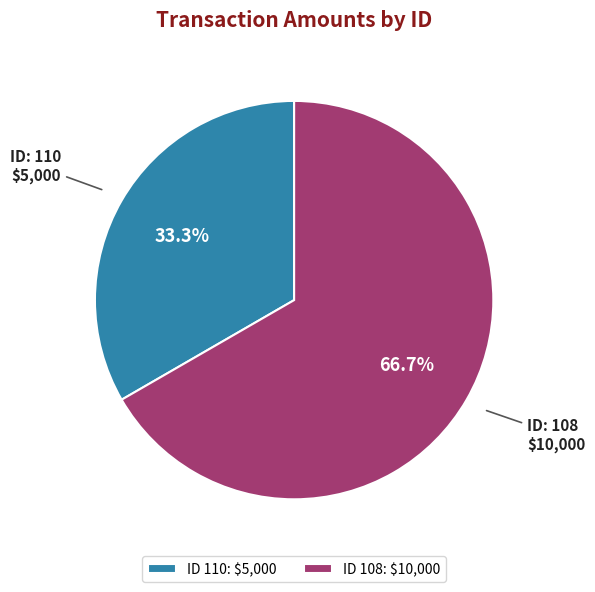

Rank the categories by value from lowest to highest.

ID 110: $5,000, ID 108: $10,000